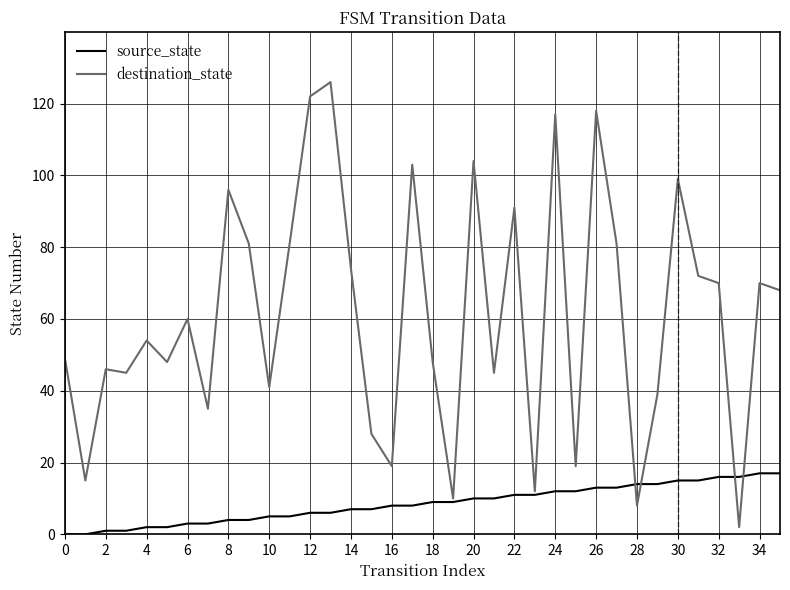

Rank the series by their maximum value, from lowest to highest.

source_state, destination_state